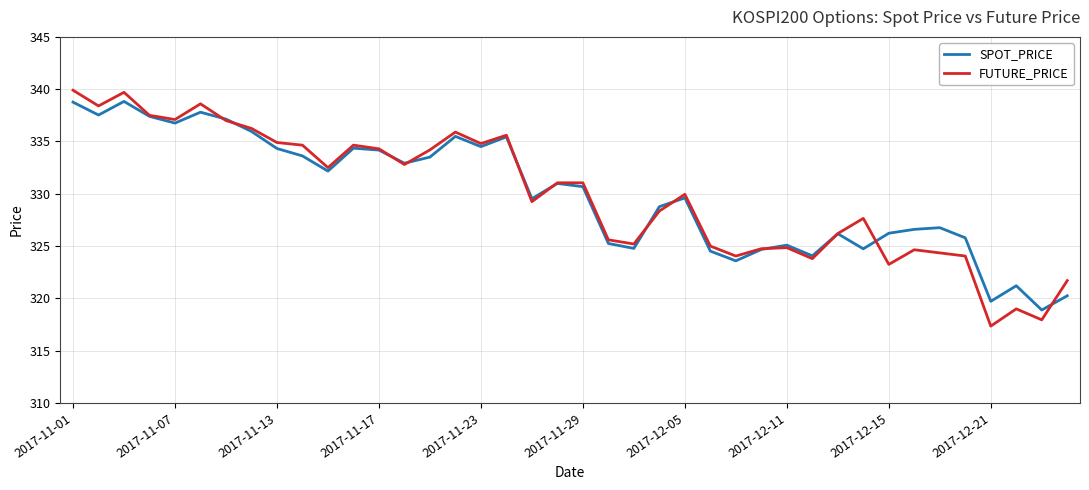

What is the greatest value displayed?

339.9